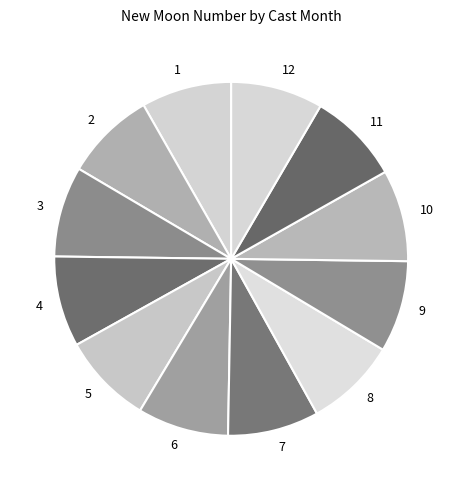

What is the ratio of the value at 8 to the value at 9?

1.0